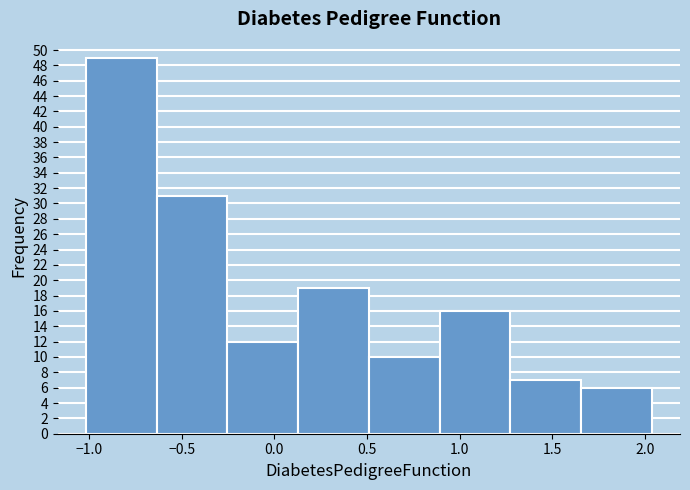

Over which range of the x-axis is the bar tallest?

-1.00 to -0.65